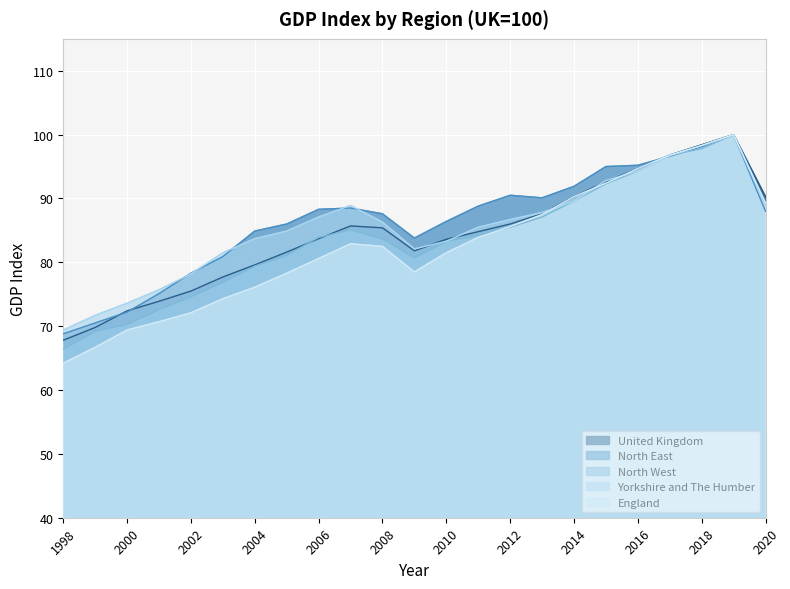

What is the highest value of the Yorkshire and The Humber series?

100.0